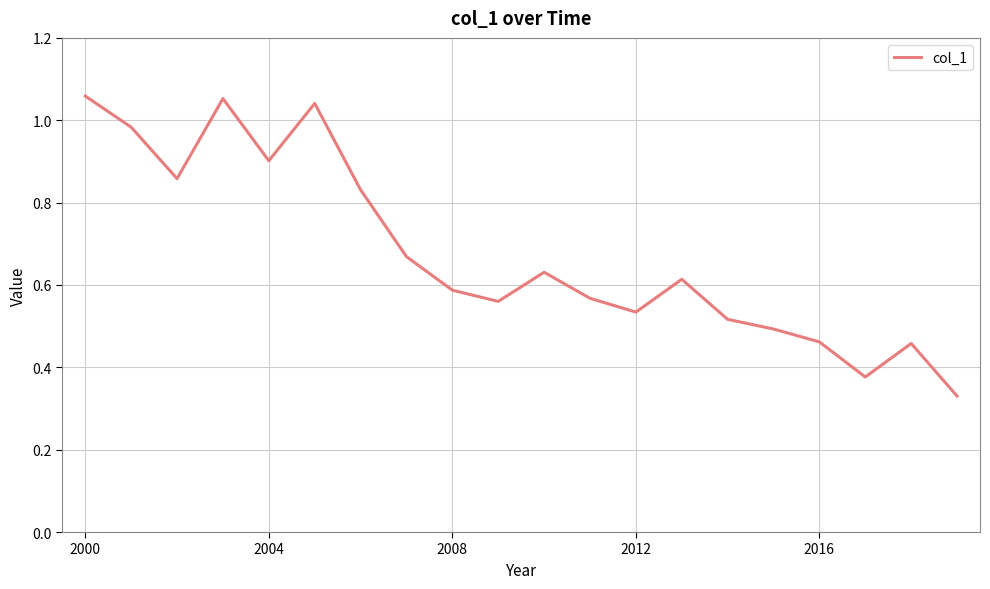

Does the chart display data point markers on the line(s)?

No